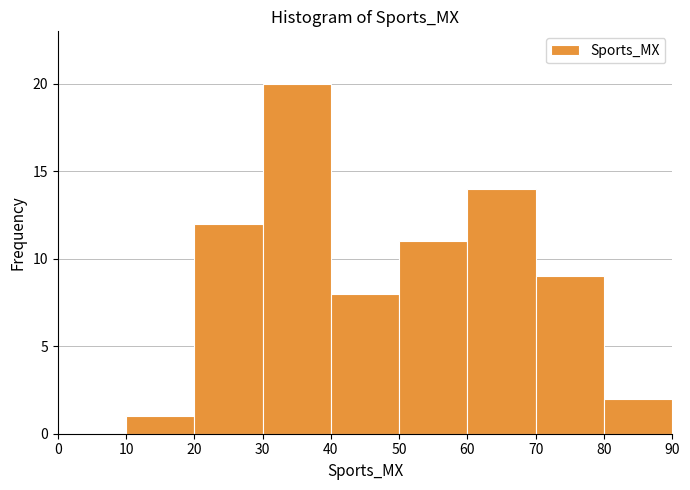

Over which range of the x-axis is the bar tallest?

30 to 40